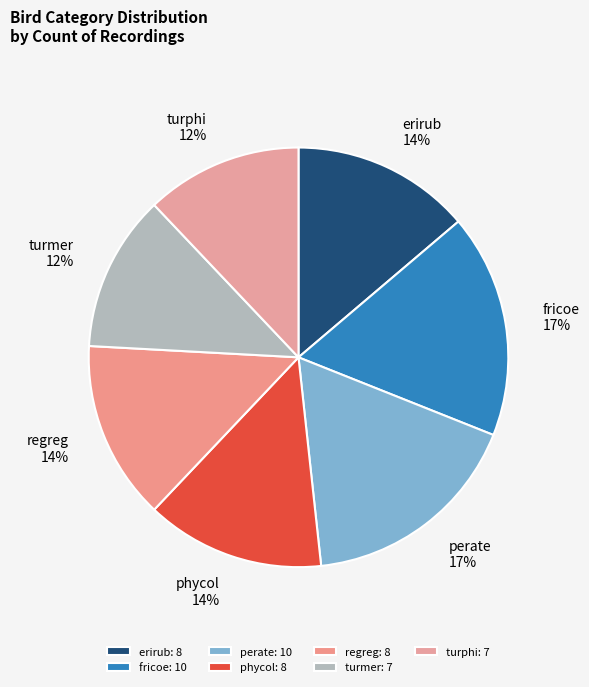

To the nearest percent, what is the difference between the largest and smallest slice percentages?

5%